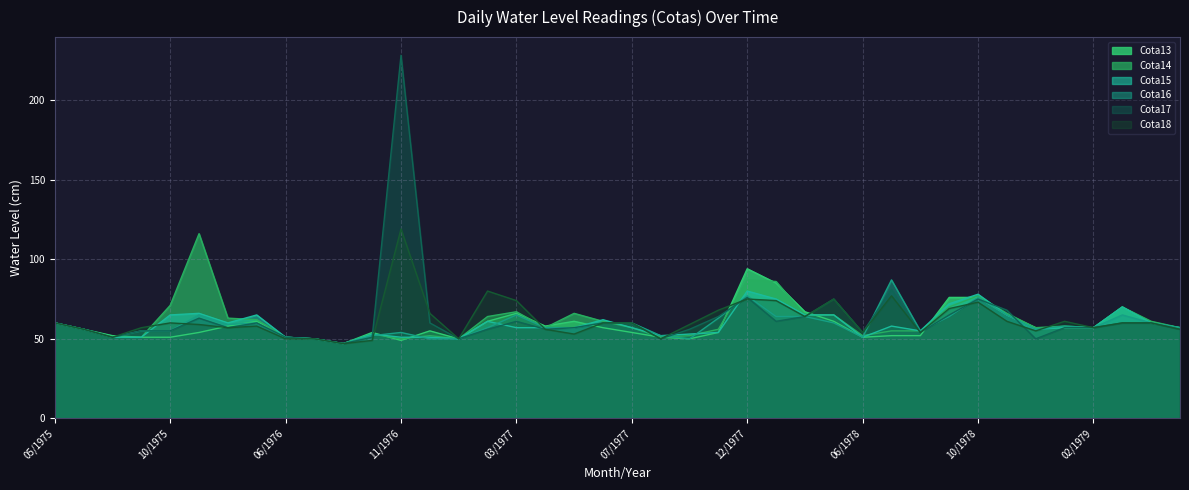

What is the value of the Cota16 point at the 3rd from the left?

51